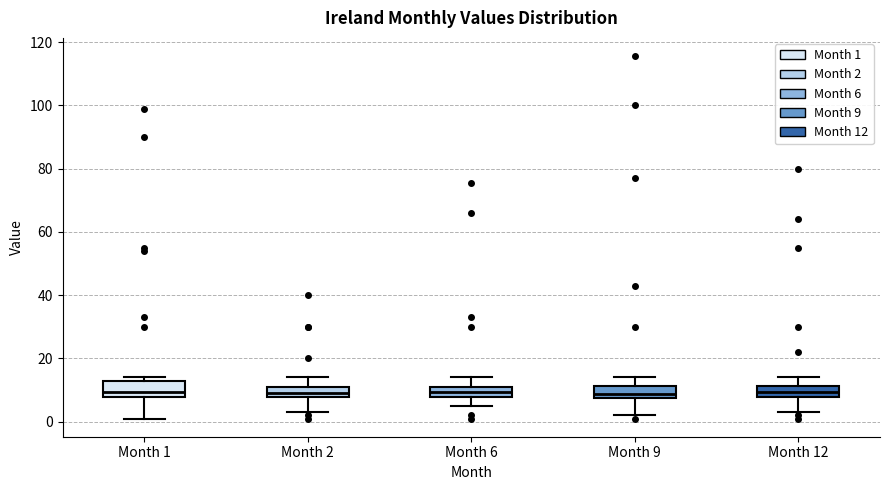

Reading left to right, transcribe this box plot: for each box, give where its median line is, the range the box spans, and where its two whiskers end, as read against the y-axis. The values are not printed on the chart, so give them approximately, as read against the axis.

Month 1: median 10, box 8 to 12, whiskers 2 to 14
Month 2: median 10, box 8 to 12, whiskers 4 to 14
Month 6: median 10, box 8 to 12, whiskers 6 to 14
Month 9: median 8 (just above the box's lower edge), box 8 to 12, whiskers 2 to 14
Month 12: median 10, box 8 to 12, whiskers 4 to 14